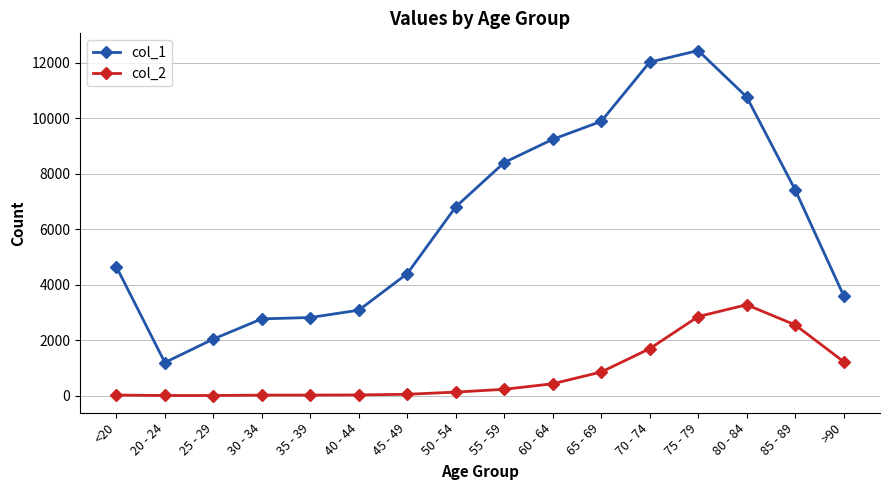

What is the difference between the col_1 values at <20 and 30 - 34?

1876